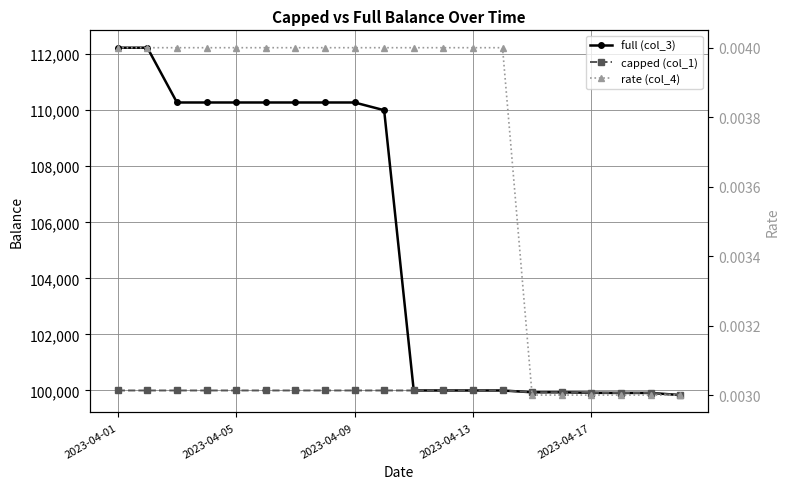

Where is capped (col_1) nearest to the value 99918?

2023-04-17